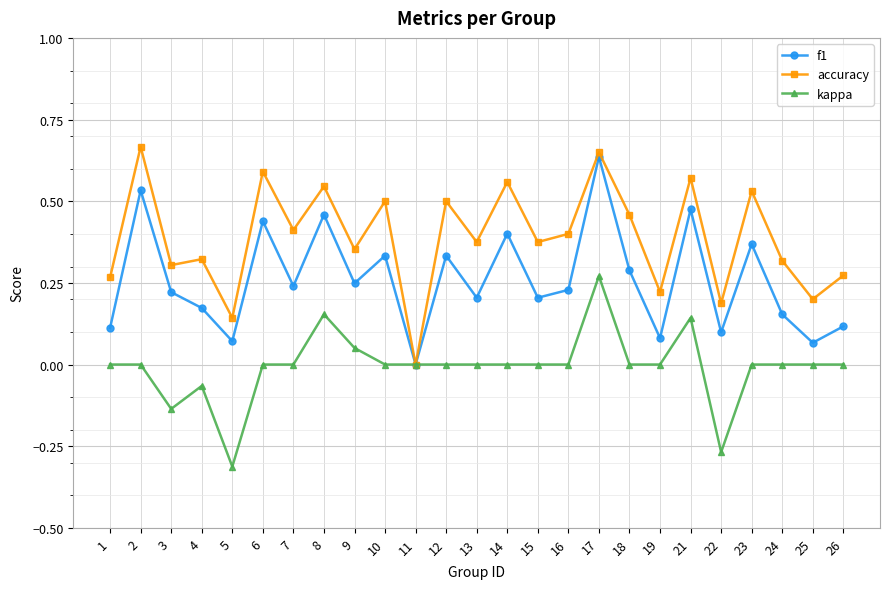

How many lines are shown in the chart?

3